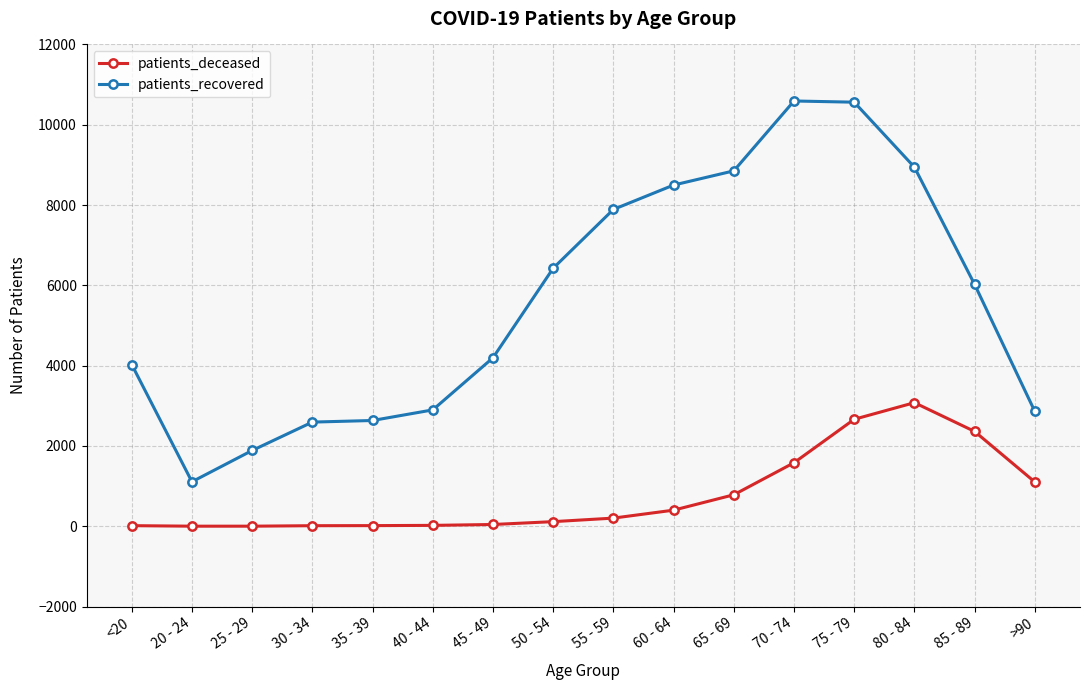

Where is the first local minimum for patients_recovered?

20 - 24